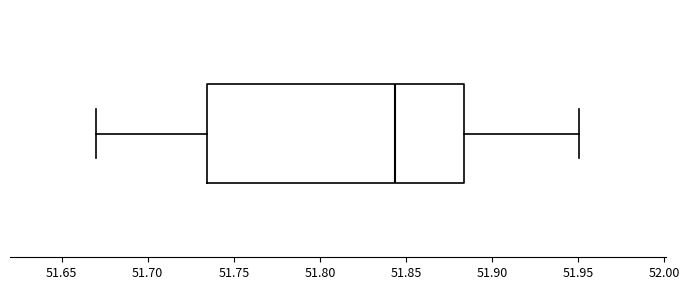

Where does the left whisker of the box end on the x-axis? The values are not printed on the chart, so give them approximately, as read against the axis.

51.670